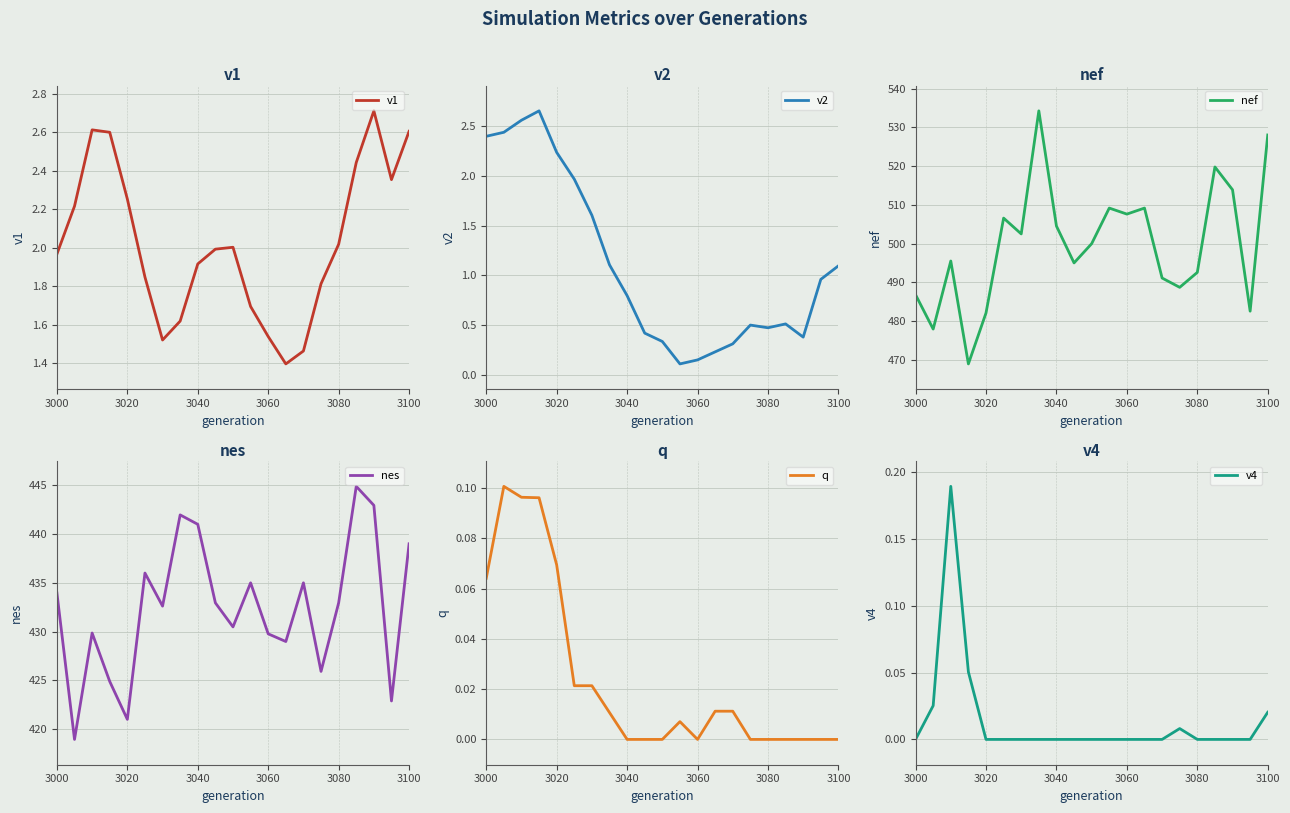

What is the difference between the second highest and minimum values in the v2 series?

2.5